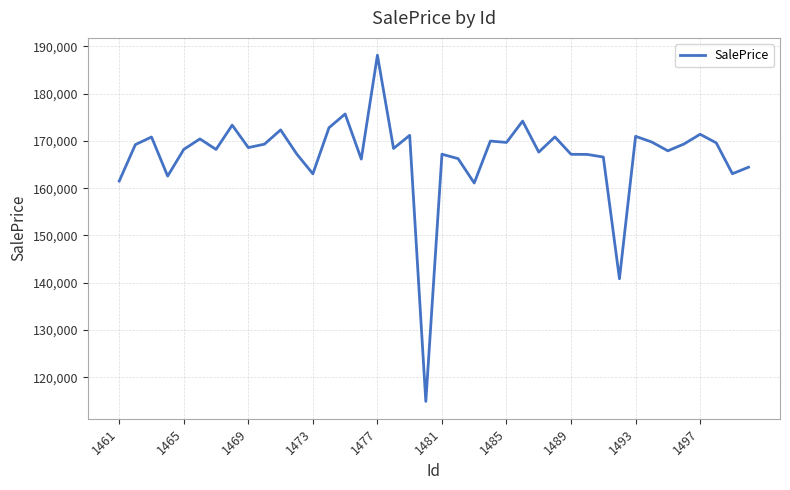

Is this an area chart (filled region under the line)?

No